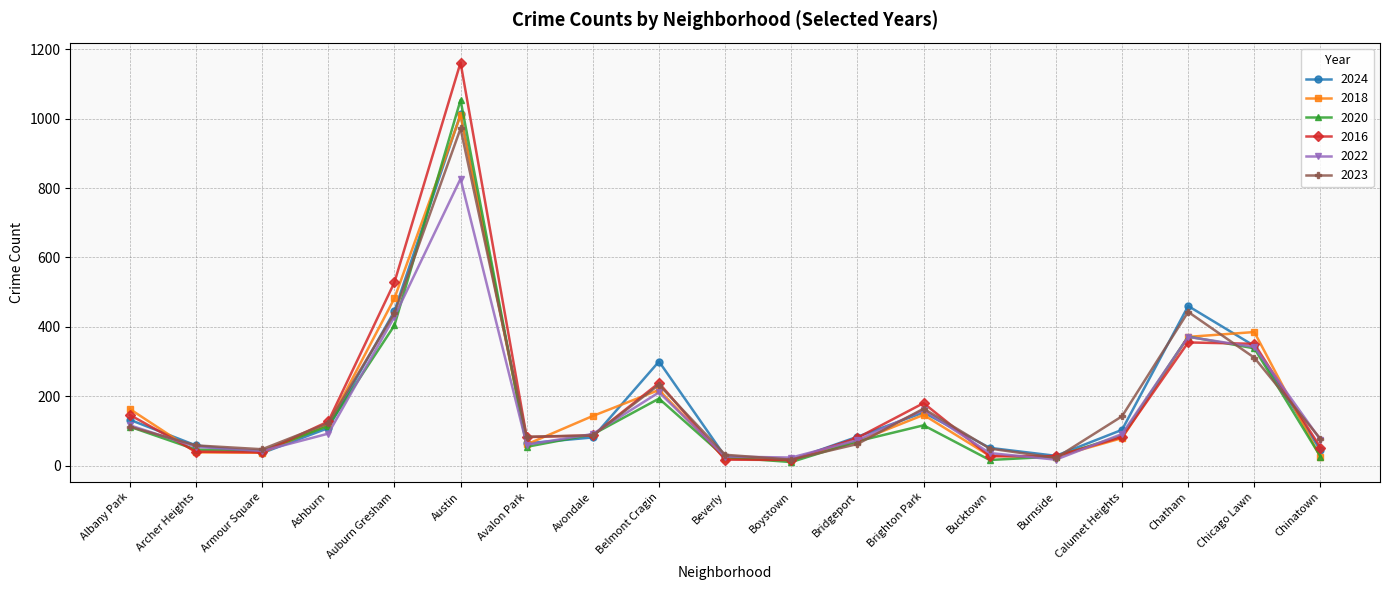

True or false: 2023 has a value of 83 at Avalon Park.

True